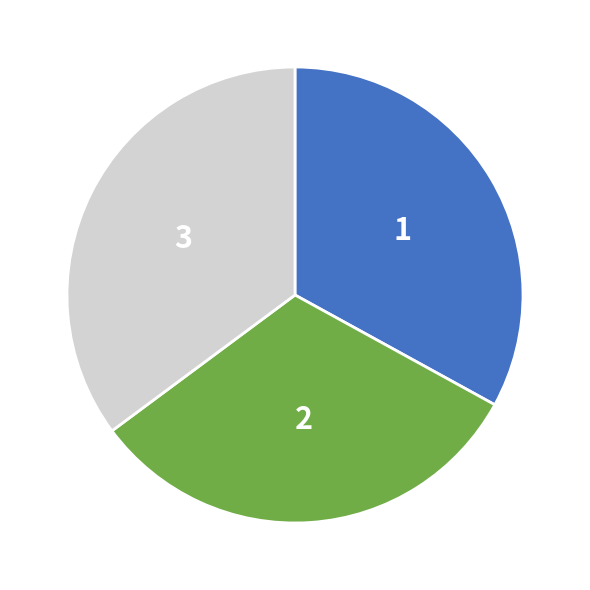

Is there a majority slice in this chart?

No